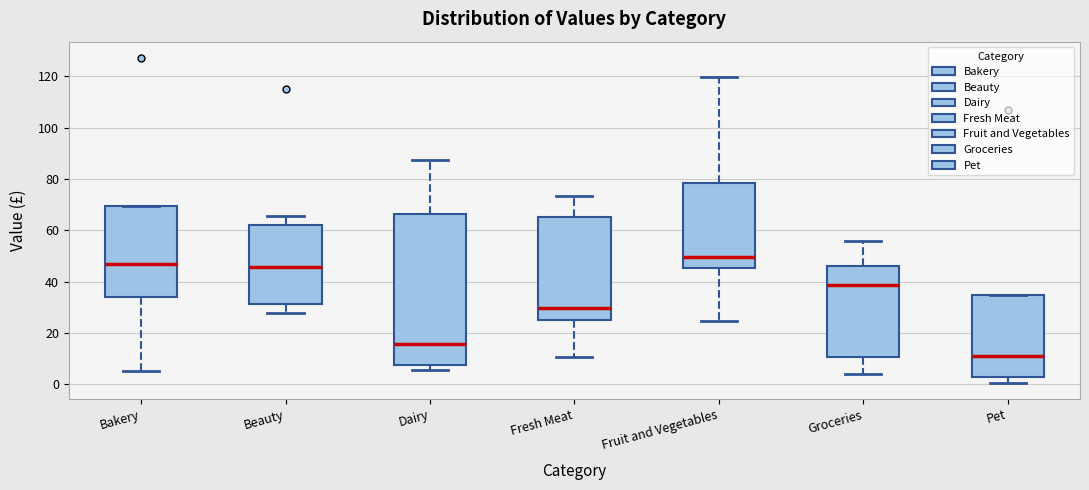

Where does the median line of the box for Groceries sit on the y-axis? The values are not printed on the chart, so give them approximately, as read against the axis.

38